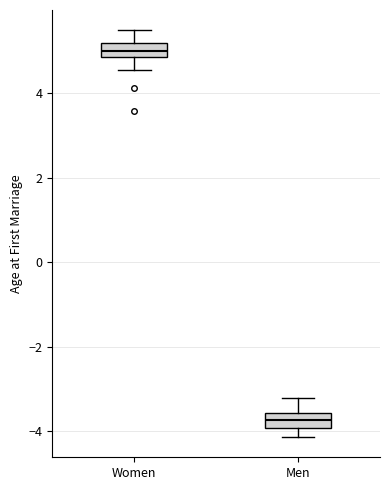

Reading left to right, read every box against the y-axis: the position of its median line, the range the box covers, and the ends of its whiskers. The values are not printed on the chart, so give them approximately, as read against the axis.

Women: median 5.0, box 4.8 to 5.2, whiskers 4.6 to 5.4
Men: median -3.8, box -4.0 to -3.6, whiskers -4.2 to -3.2